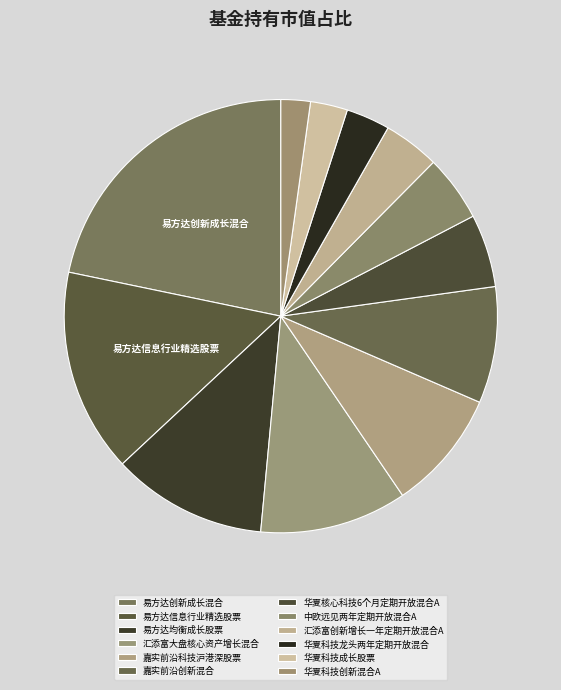

Which slice is the largest?

易方达创新成长混合